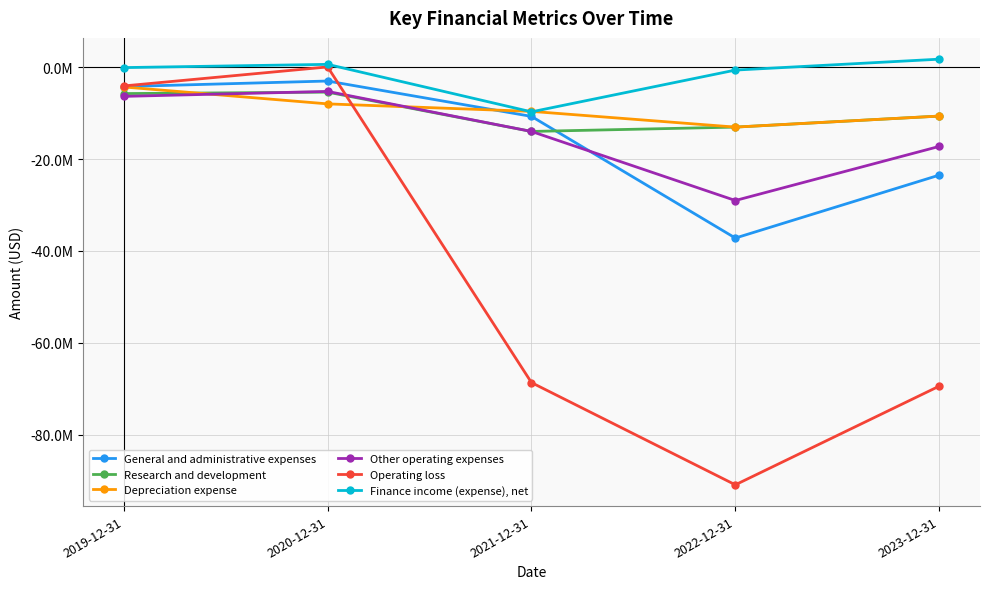

List the series in order of their peak value, highest first.

Finance income (expense), net, Operating loss, General and administrative expenses, Depreciation expense, Other operating expenses, Research and development